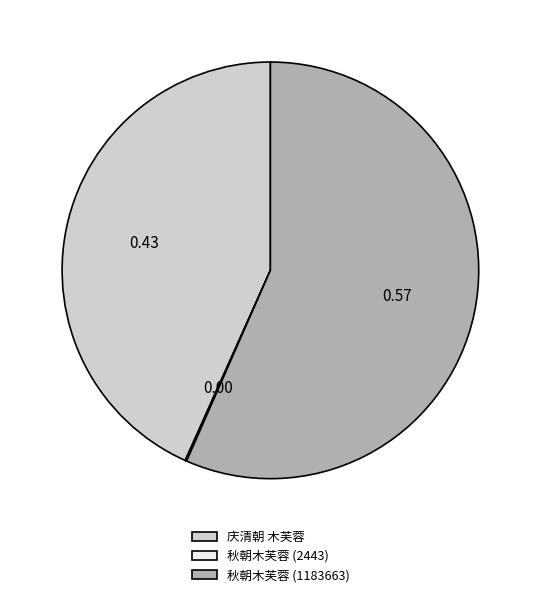

Is 庆清朝 木芙蓉 the majority of the pie?

No